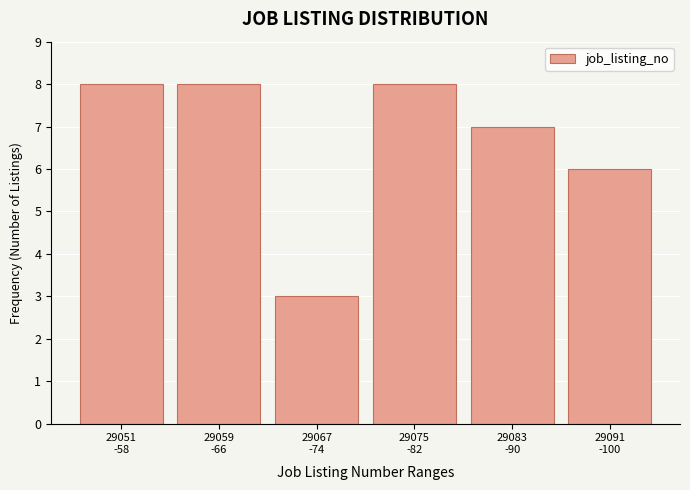

Reading right to left, what are all the values shown in this chart?

6	7	8	3	8	8